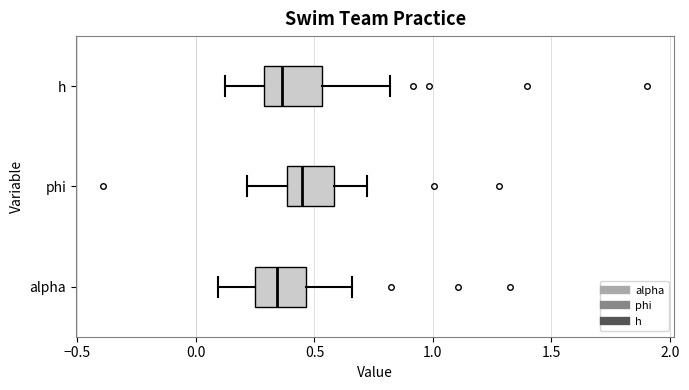

Where does the right whisker of the box for h end on the x-axis? The values are not printed on the chart, so give them approximately, as read against the axis.

0.80